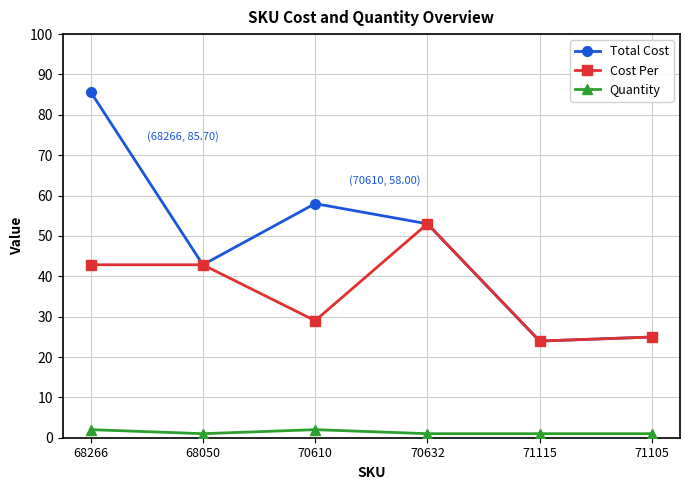

How many data points does each series have?

6